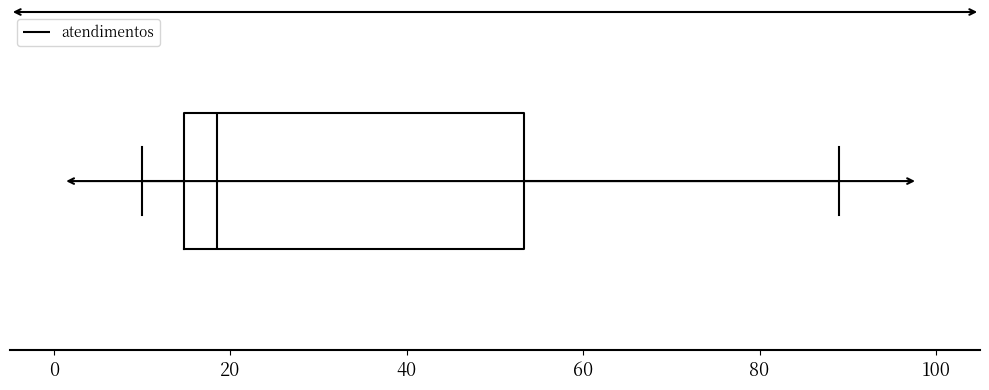

Where does the median line of the box sit on the x-axis? The values are not printed on the chart, so give them approximately, as read against the axis.

18